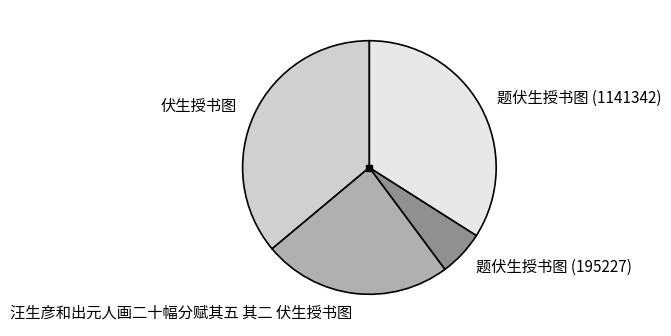

Is the sum of 题伏生授书图 (1141342) and 题伏生授书图 (195227) greater than half?

No